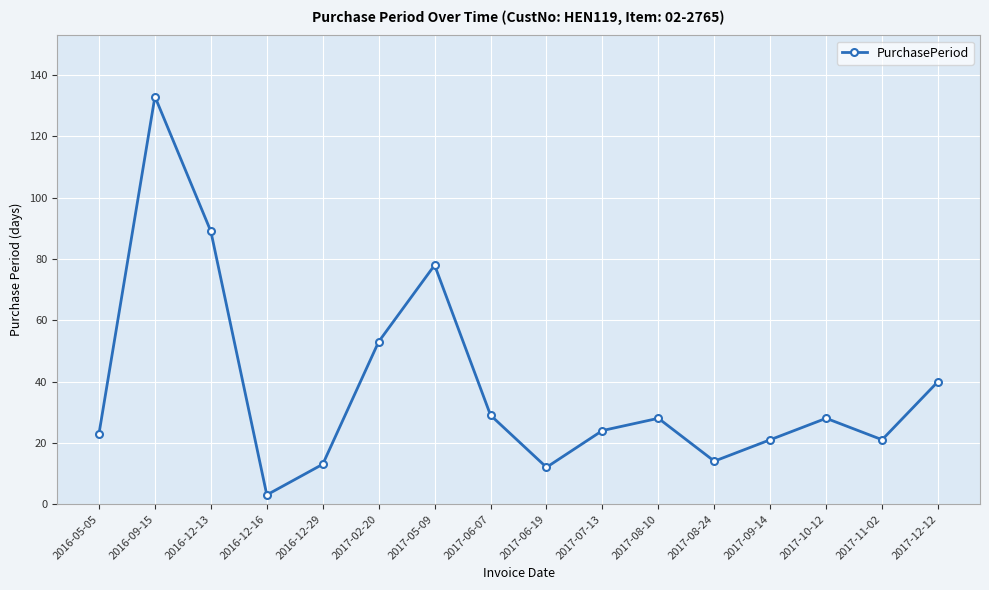

What is the sum of the values at 2017-08-24 and 2017-06-07?

43